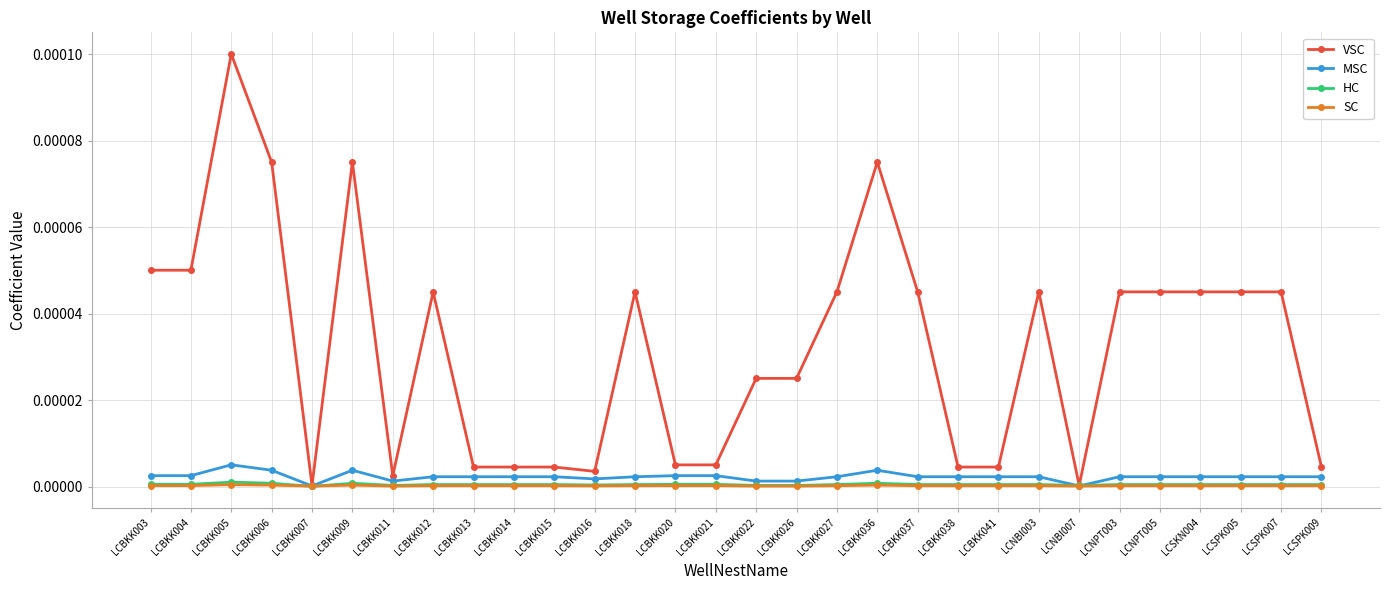

What is the label of the 8th point from the left?

LCBKK012